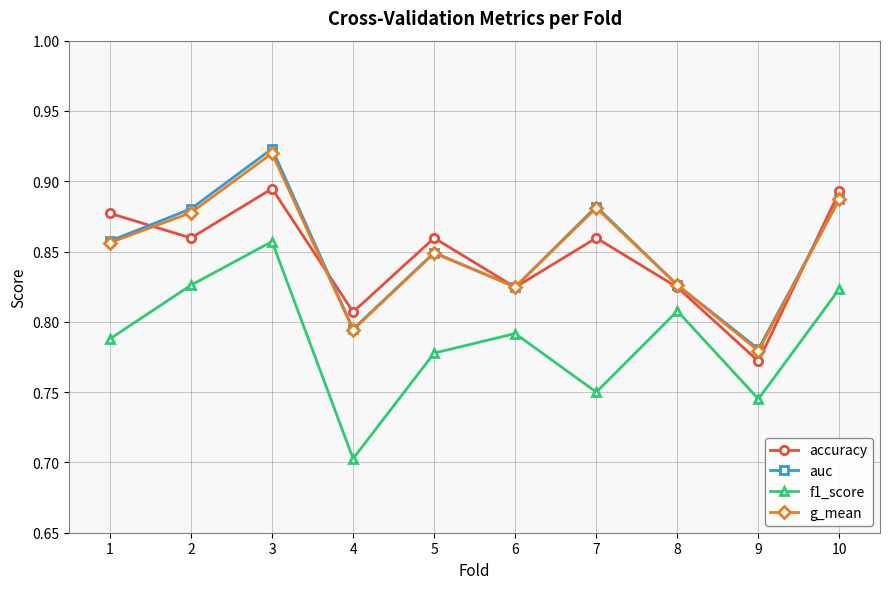

True or false: f1_score and accuracy intersect in this chart.

False